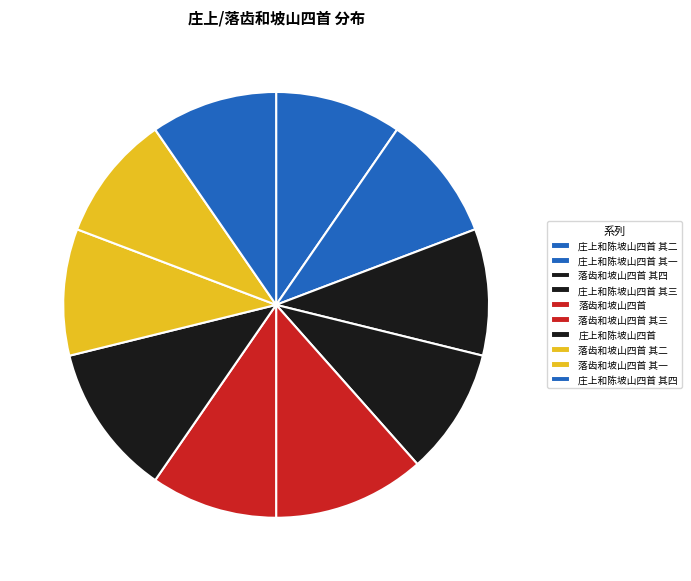

Does 落齿和坡山四首 其三 account for over 50% of the chart?

No